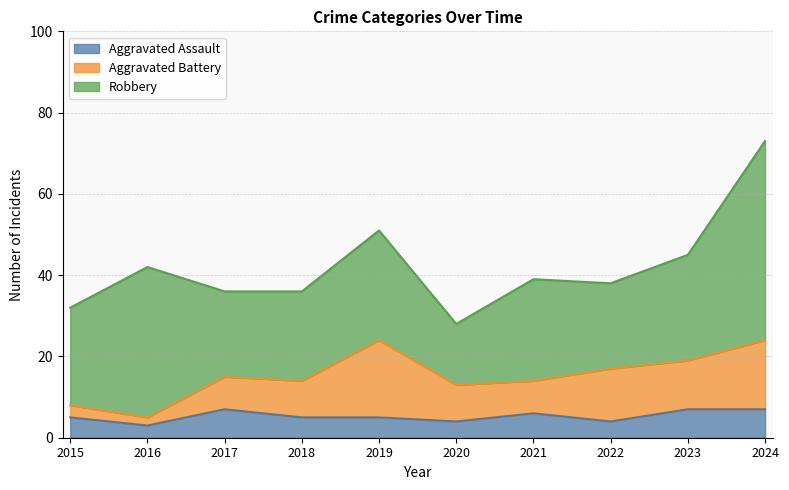

List the series in order of their overall mean, highest first.

Robbery, Aggravated Battery, Aggravated Assault